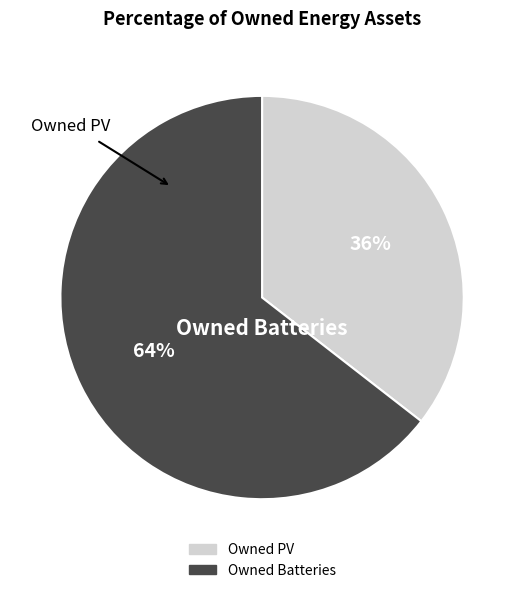

Count the number of slices in the pie.

2